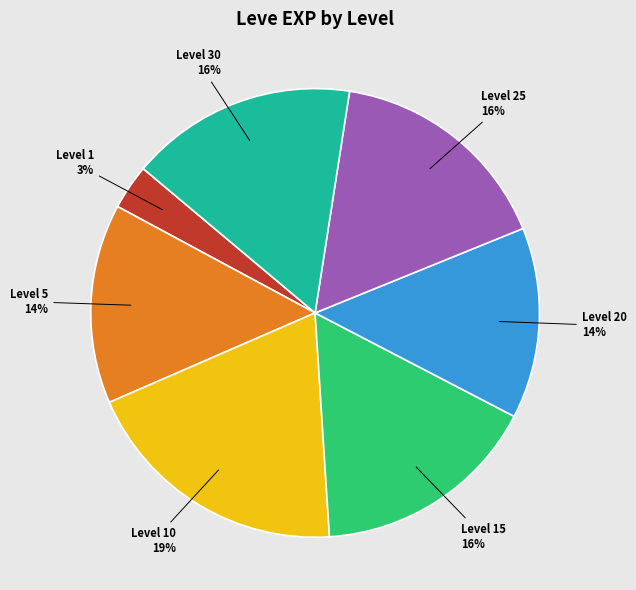

Does any single category account for the majority?

No